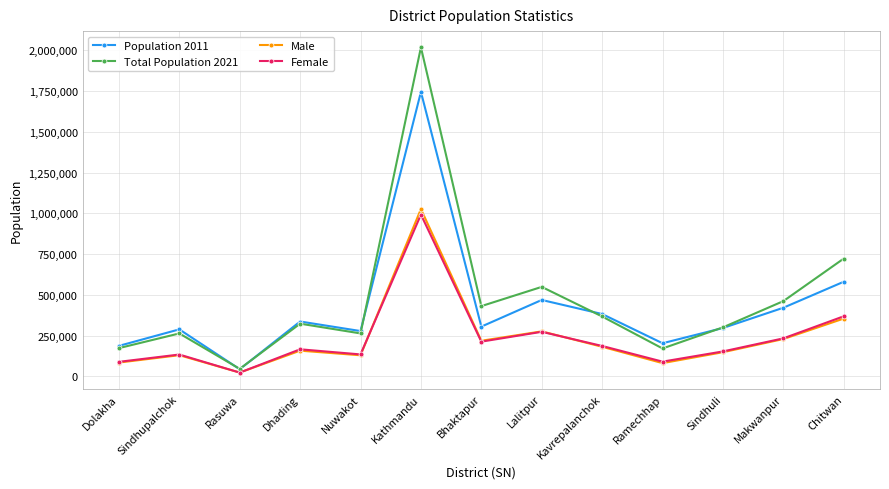

True or false: Total Population 2021 has more than 2 interior local peaks.

True